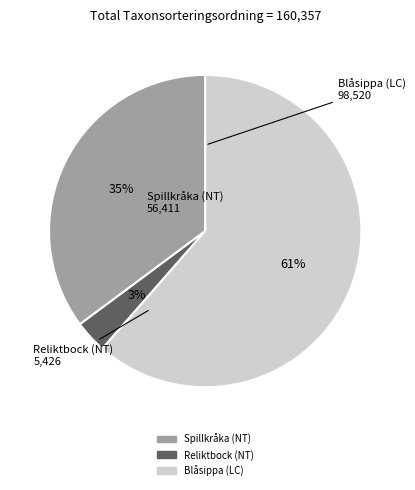

True or false: Blåsippa (LC) accounts for 61% of the total.

True